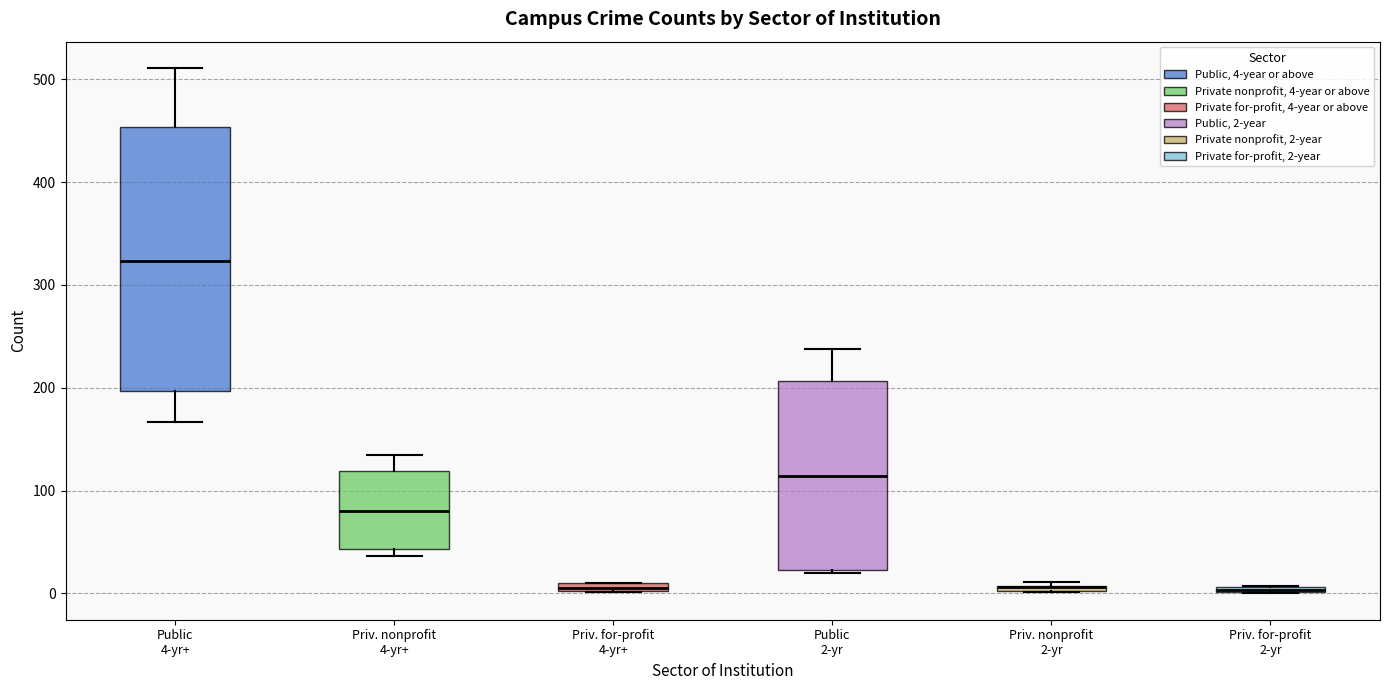

Where is the lower edge of the box for Priv. for-profit 4-yr+ on the y-axis? The values are not printed on the chart, so give them approximately, as read against the axis.

0